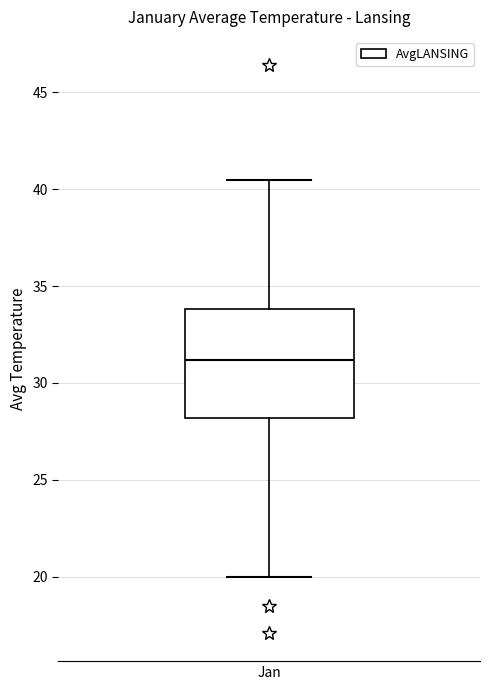

Transcribe this box plot: give where the median line is, the range the box spans, and where the two whiskers end, as read against the y-axis. The values are not printed on the chart, so give them approximately, as read against the axis.

median 31.0, box 28.0 to 34.0, whiskers 20.0 to 40.5